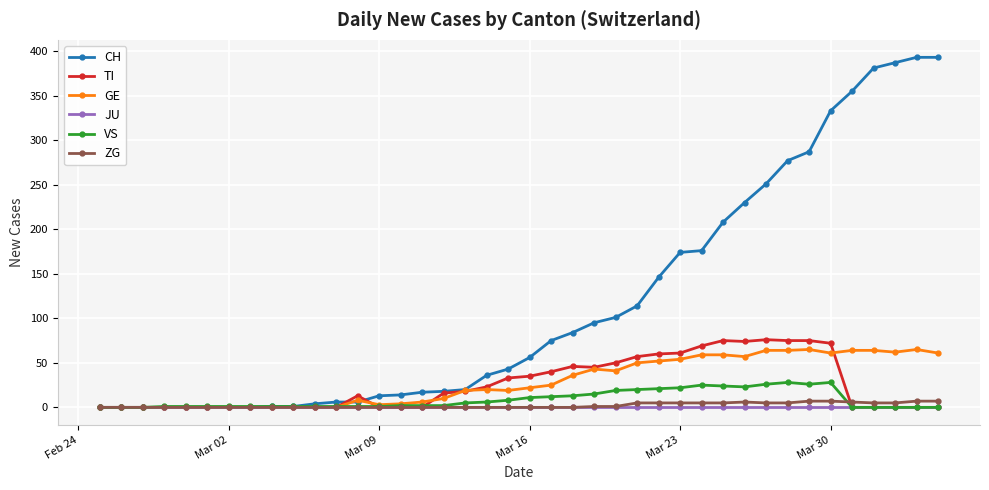

Which series has the largest range (max minus min)?

CH